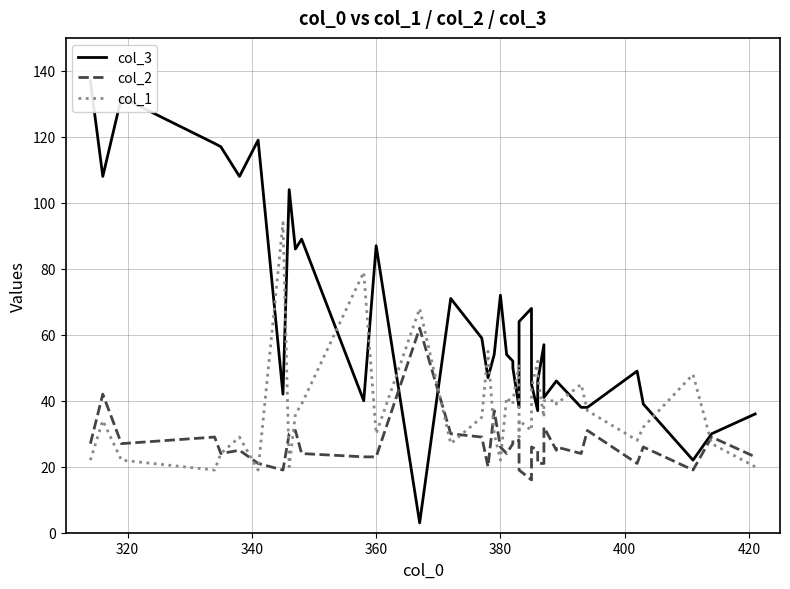

Reading right to left, extract all data points from this chart.

col_3: 36	30	22	39	49	38	38	46	46	41	57	46	37	45	68	64	61	38	50	52	54	72	54	47	59	71	3	87	40	89	86	104	42	119	108	117	118	132	108	137
col_2: 23	29	19	26	21	31	24	26	25	32	21	21	25	26	16	19	27	28	28	27	24	26	37	20	29	30	62	23	23	24	31	30	19	21	25	24	29	27	42	27
col_1: 20	27	48	32	28	37	45	39	40	40	35	47	52	44	31	34	29	51	40	39	41	22	30	55	35	27	68	30	79	39	36	20	94	19	29	24	19	22	34	22